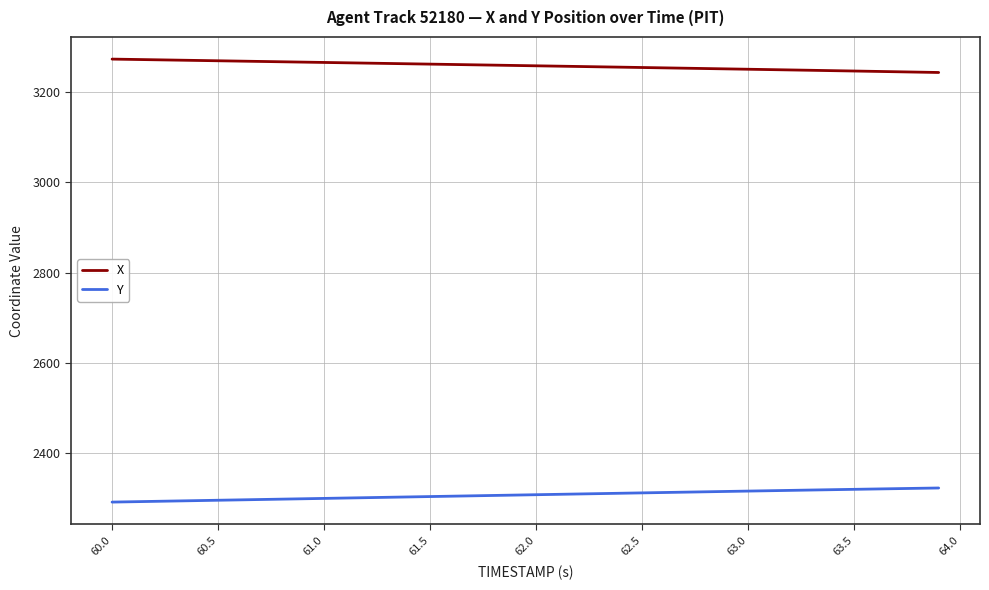

Which series has the largest total across all categories?

X